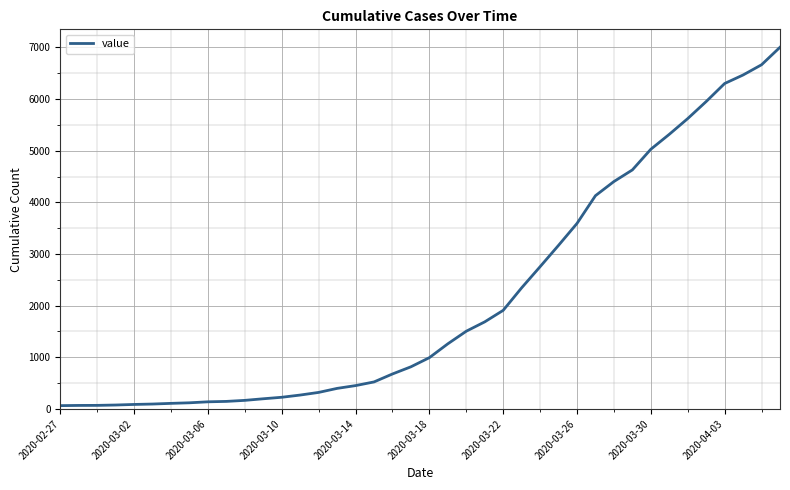

What is the difference between the maximum and minimum values?

6939